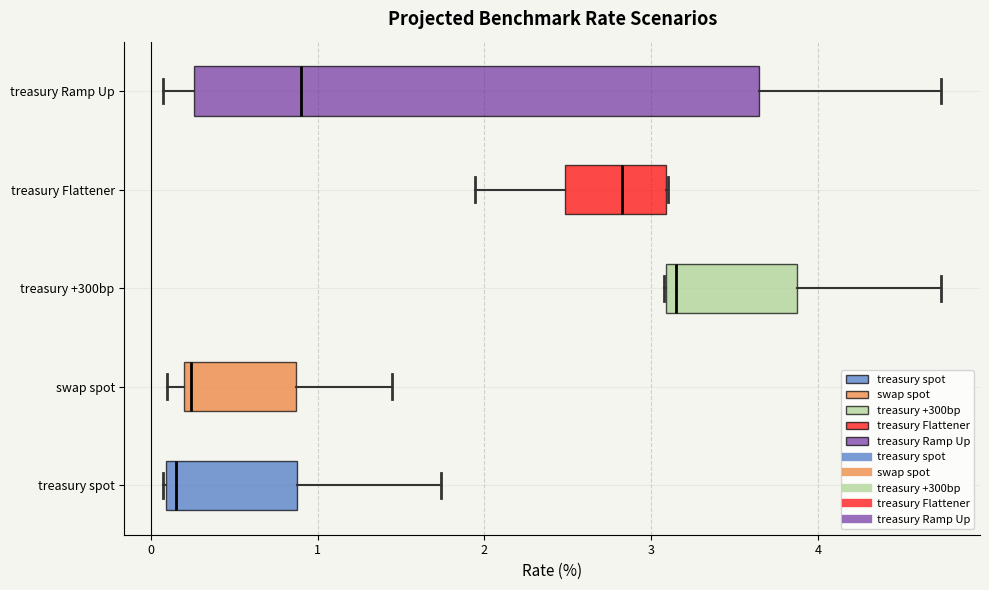

Comparing the boxes themselves (not the whiskers), which one is the widest?

treasury Ramp Up